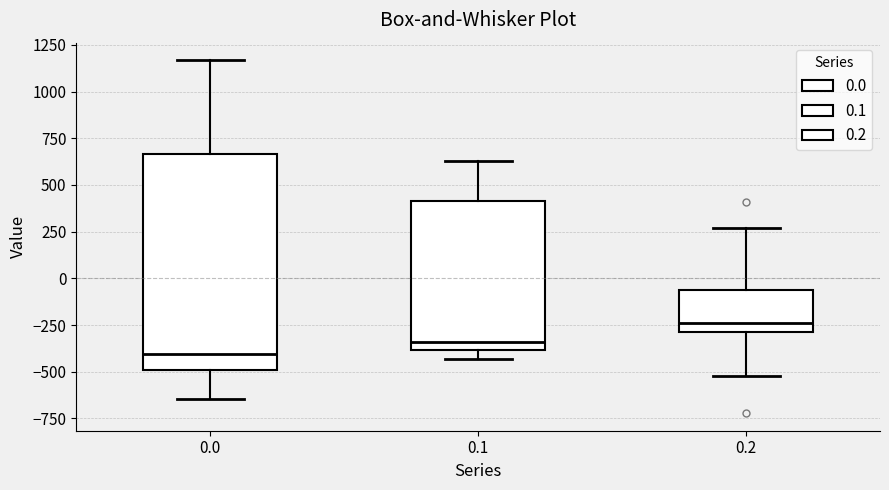

Where does the median line of the box at x = 0.0 sit on the y-axis? The values are not printed on the chart, so give them approximately, as read against the axis.

-400